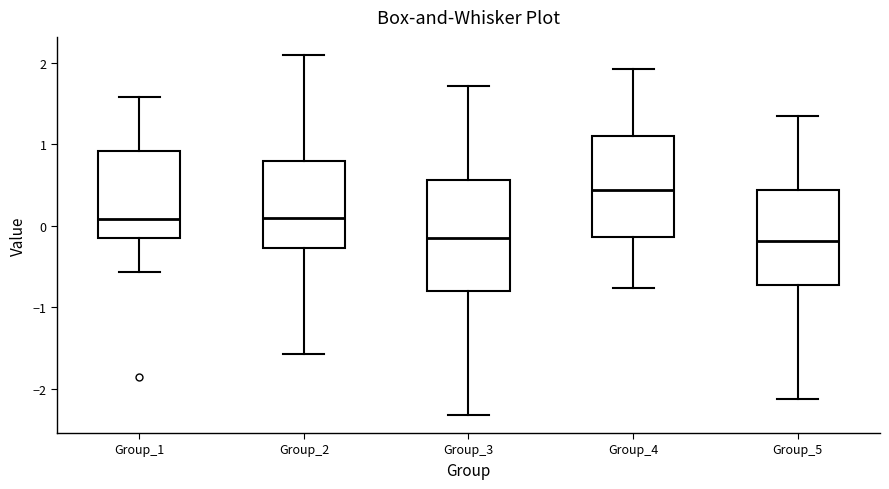

Reading left to right, read every box against the y-axis: the position of its median line, the range the box covers, and the ends of its whiskers. The values are not printed on the chart, so give them approximately, as read against the axis.

Group_1: median 0.1, box -0.1 to 0.9, whiskers -0.6 to 1.6
Group_2: median 0.1, box -0.3 to 0.8, whiskers -1.6 to 2.1
Group_3: median -0.1, box -0.8 to 0.6, whiskers -2.3 to 1.7
Group_4: median 0.4, box -0.1 to 1.1, whiskers -0.8 to 1.9
Group_5: median -0.2, box -0.7 to 0.4, whiskers -2.1 to 1.3